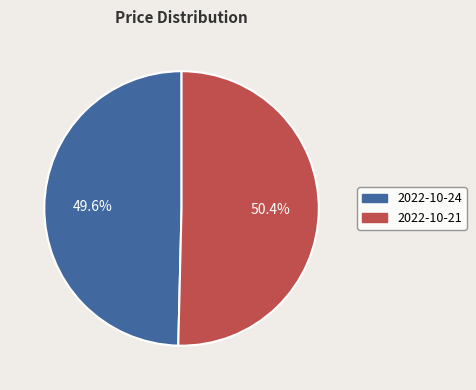

What is the smallest slice in the pie chart?

2022-10-24